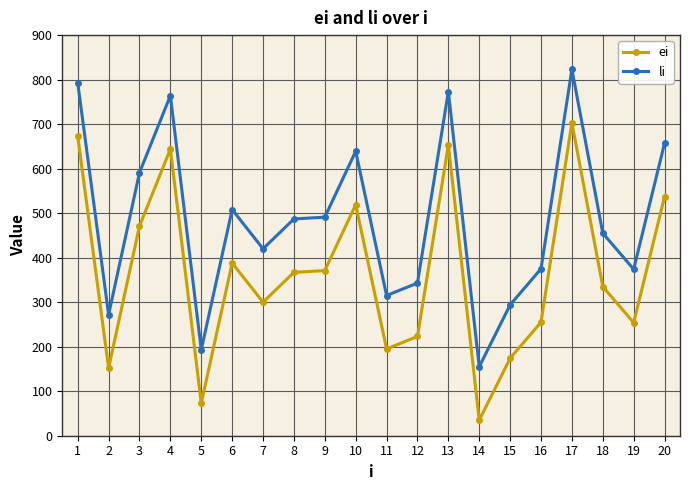

At how many categories does at least one series exceed 125?

20